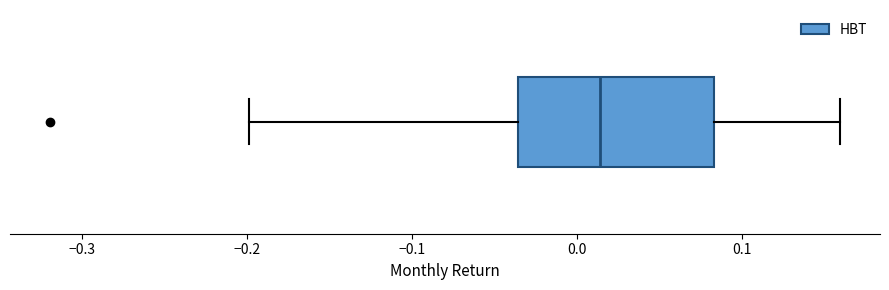

Read this box plot against the x-axis: the position of the median line, the range covered by the box, and the ends of both whiskers. The values are not printed on the chart, so give them approximately, as read against the axis.

median 0.01, box -0.04 to 0.08, whiskers -0.20 to 0.16